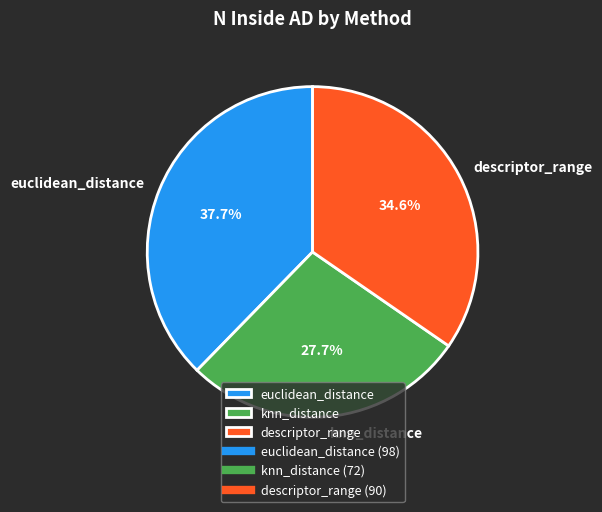

Approximately how many times larger is the value at euclidean_distance compared to descriptor_range?

1.1